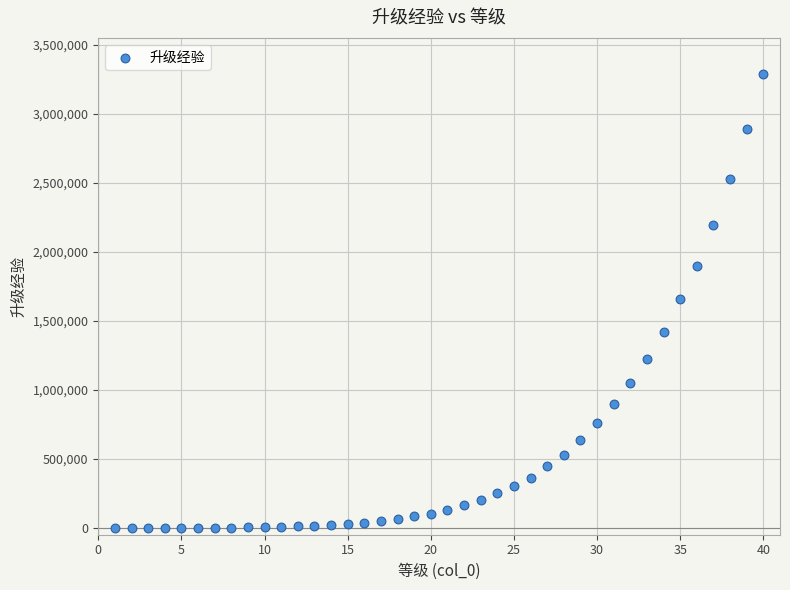

What is the range of Y values (max minus min)?

3288080